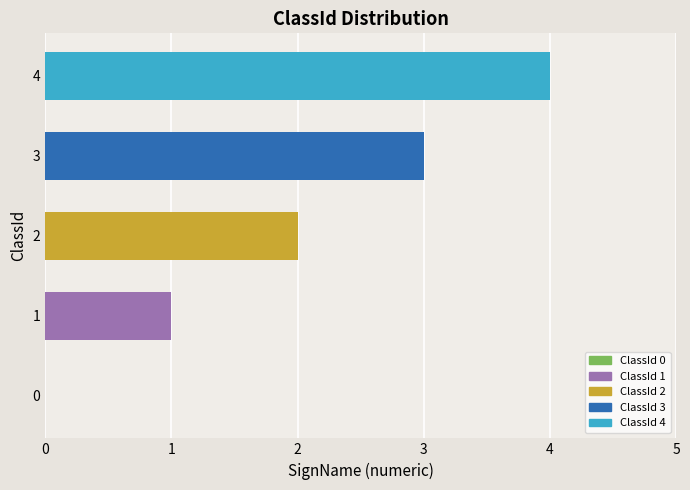

Which label corresponds to the largest value in the chart?

4